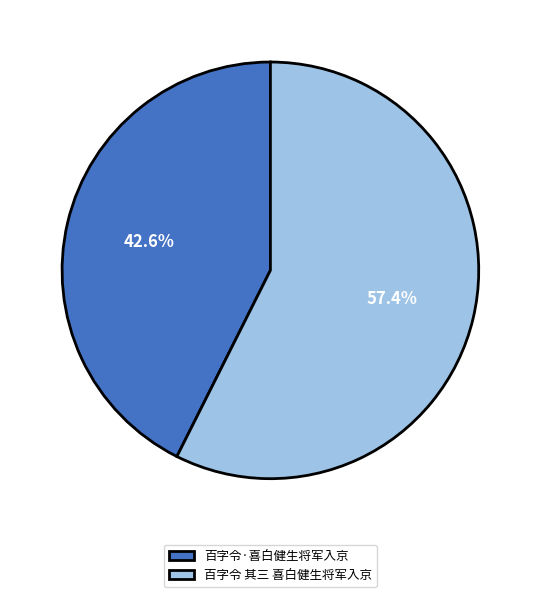

Which category has the biggest portion of the pie?

百字令 其三 喜白健生将军入京